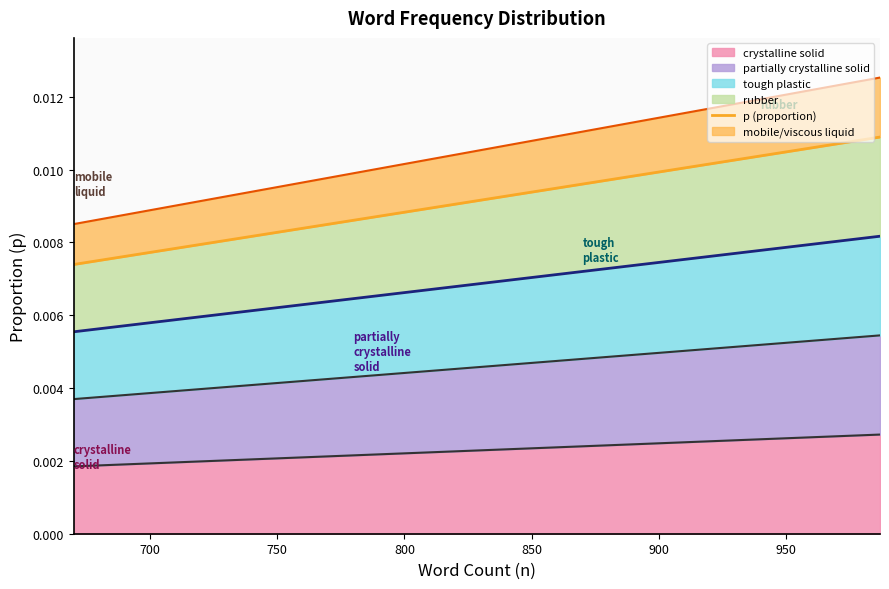

Does the chart display data point markers on the line(s)?

No